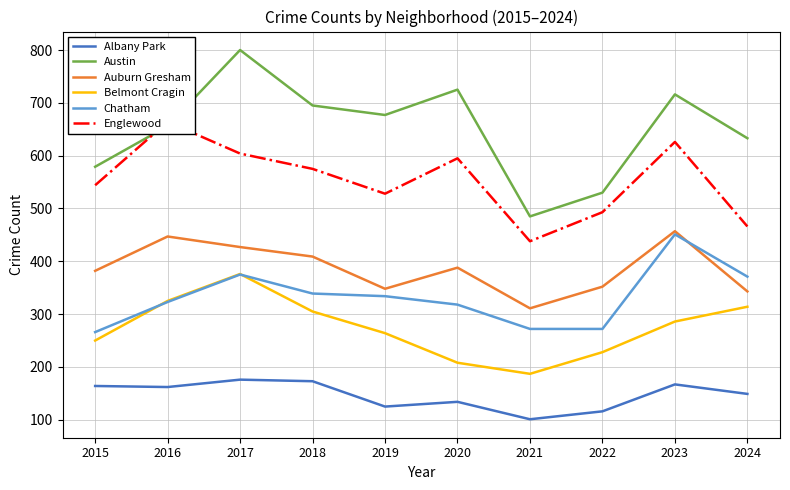

What is the value of the Auburn Gresham point at the 2nd from the left?

447